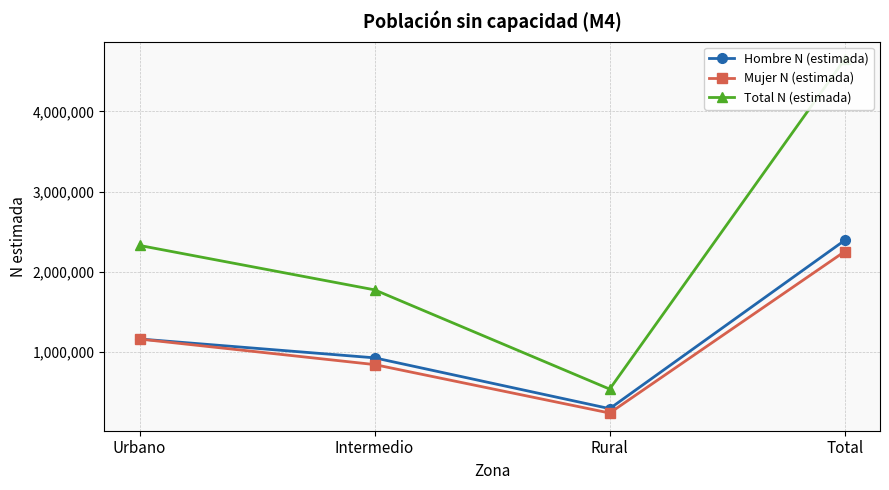

What is the spread (max minus min) of values at Rural?

298066